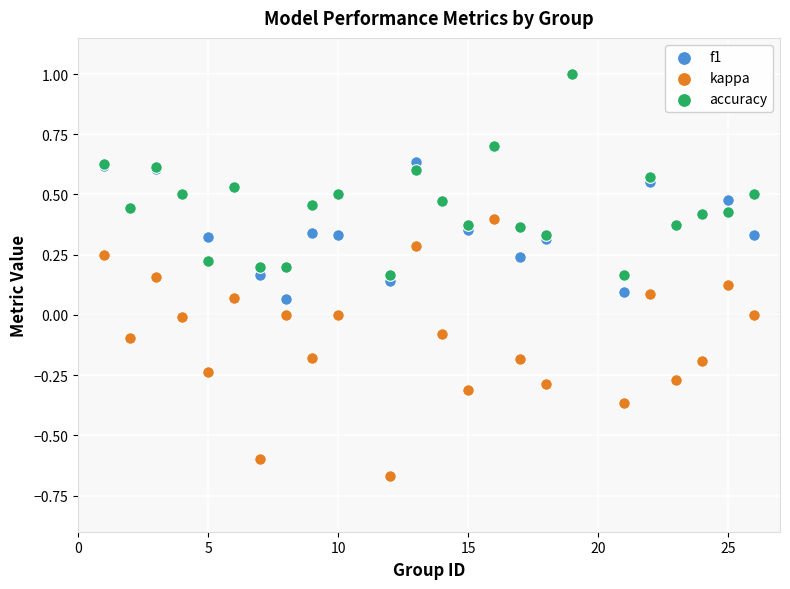

What are all the series names shown in the legend?

f1, kappa, accuracy